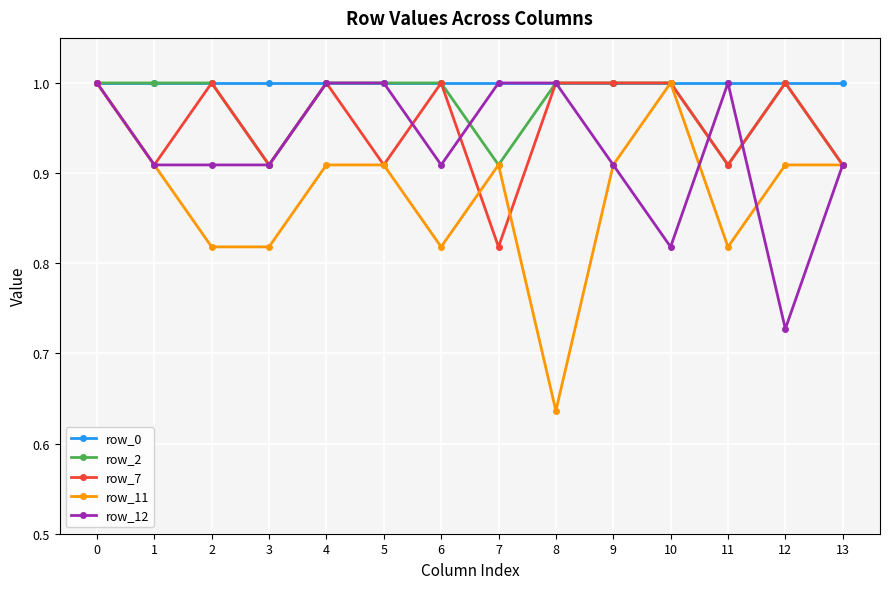

At how many categories does at least one series exceed 0?

14